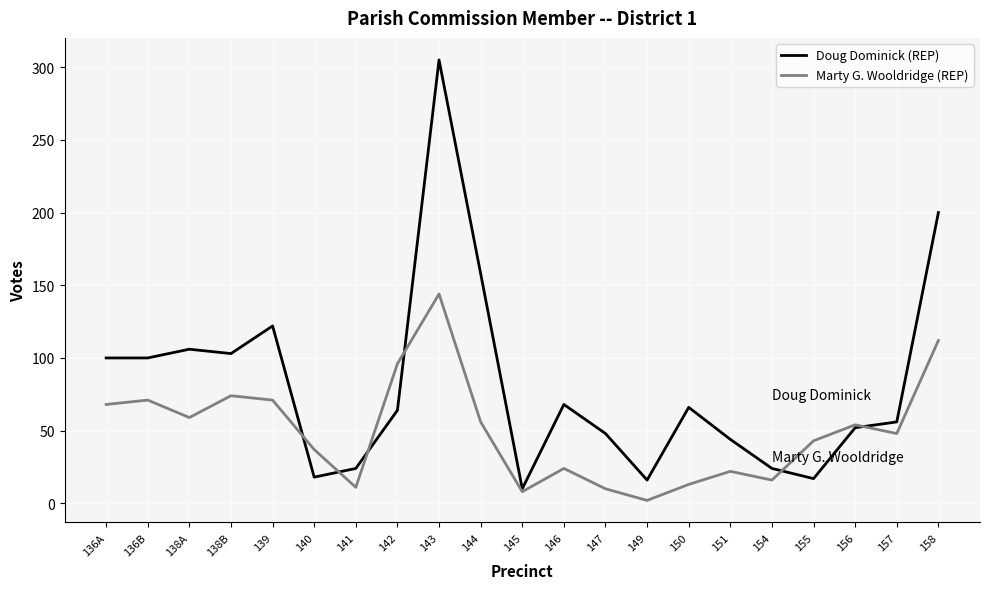

Where do Doug Dominick (REP) and Marty G. Wooldridge (REP) first cross each other?

139 and 140